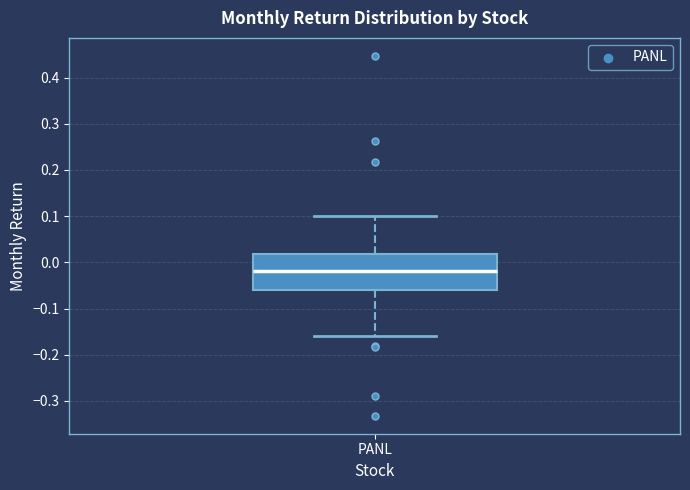

Transcribe this box plot: give where the median line is, the range the box spans, and where the two whiskers end, as read against the y-axis. The values are not printed on the chart, so give them approximately, as read against the axis.

median -0.02, box -0.06 to 0.02, whiskers -0.16 to 0.10